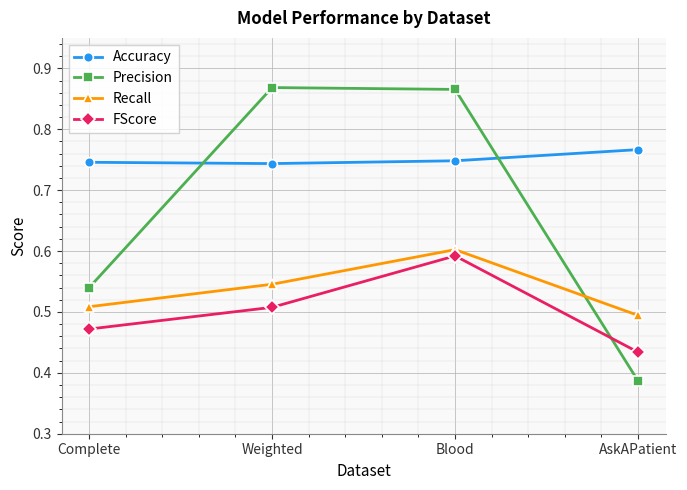

Does the chart have visible grid lines?

Yes